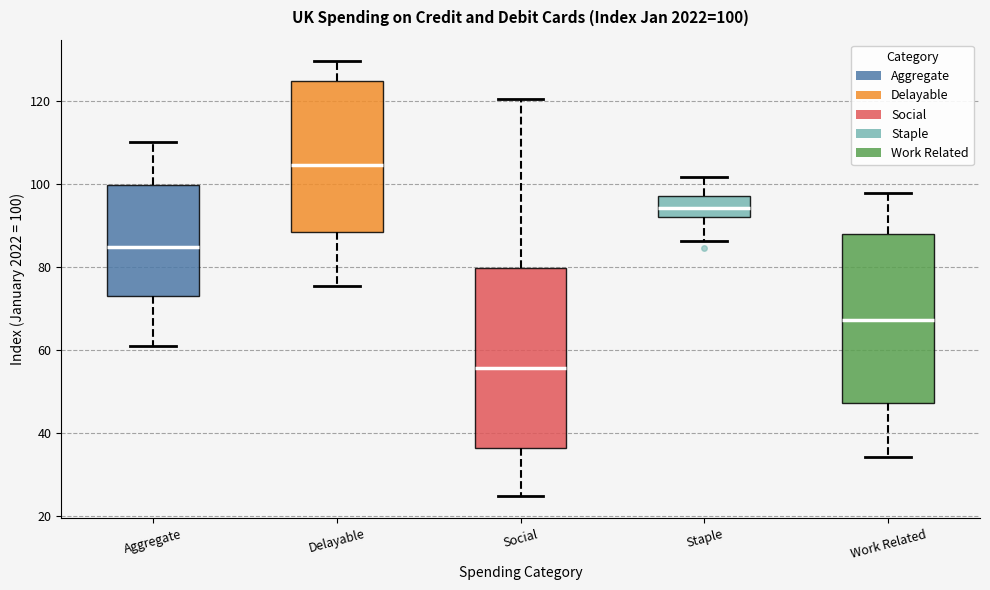

Comparing the boxes themselves (not the whiskers), which one is the tallest?

Social